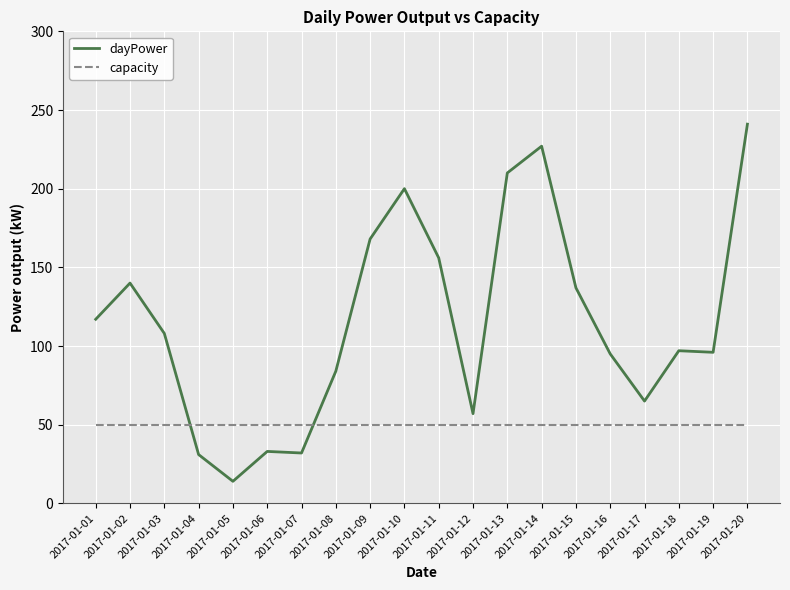

Read the capacity value at 2017-01-20.

50